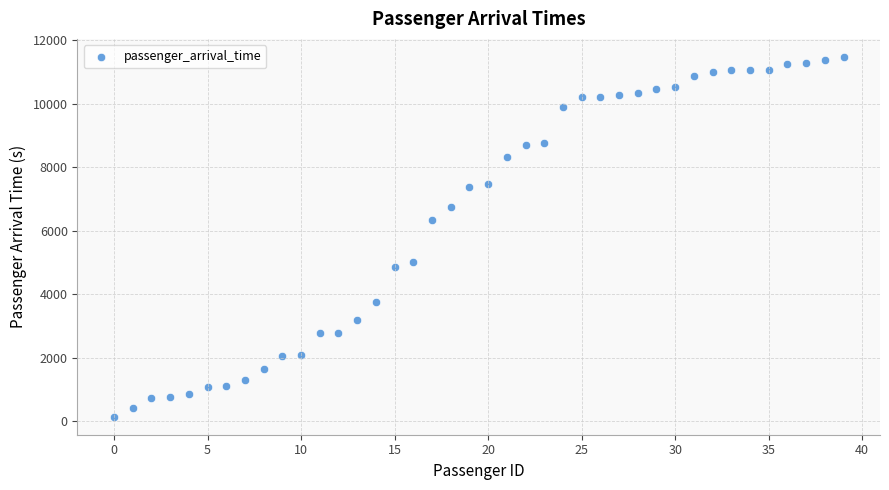

What is the range of Y values (max minus min)?

11334